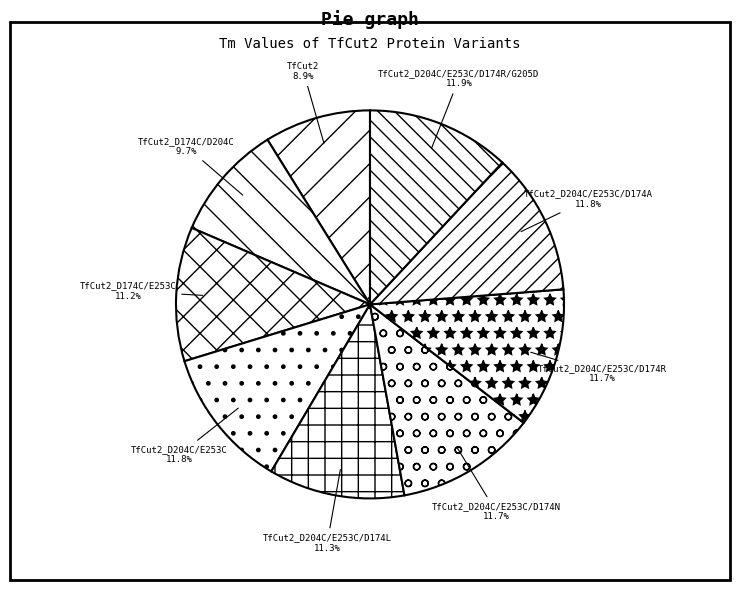

Is there any slice that represents more than half of the pie?

No